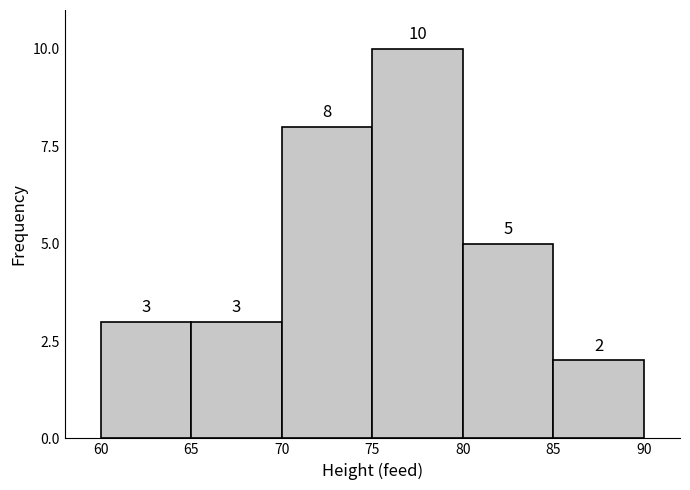

Reading left to right, list every bar in this chart as the range it spans on the x-axis followed by its height.

60 to 65: 3
65 to 70: 3
70 to 75: 8
75 to 80: 10
80 to 85: 5
85 to 90: 2